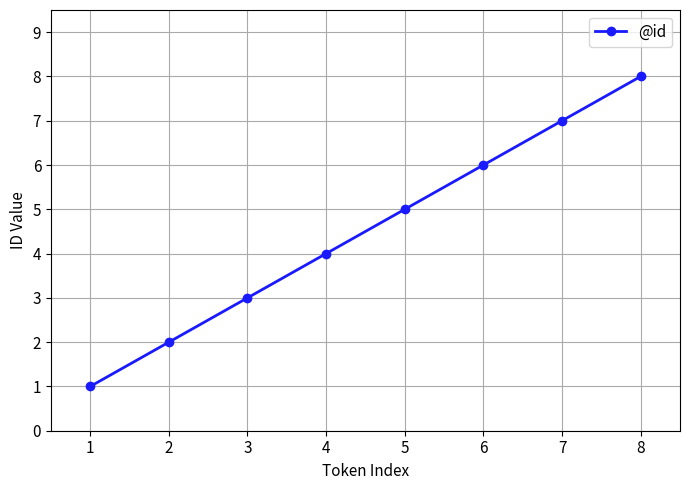

What is the ratio of the value at 8 to the value at 1?

8.0